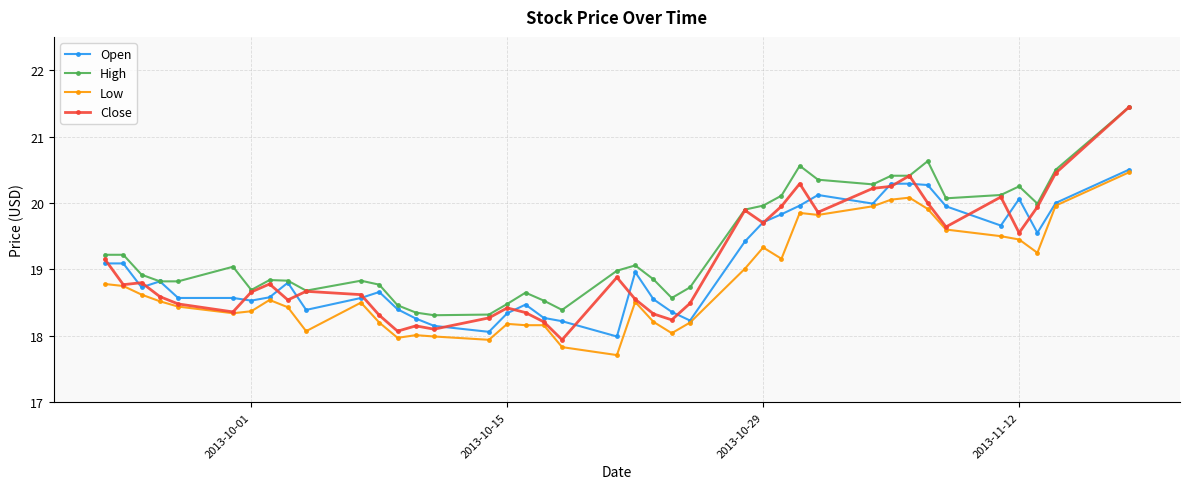

Count the number of data series in this chart.

4